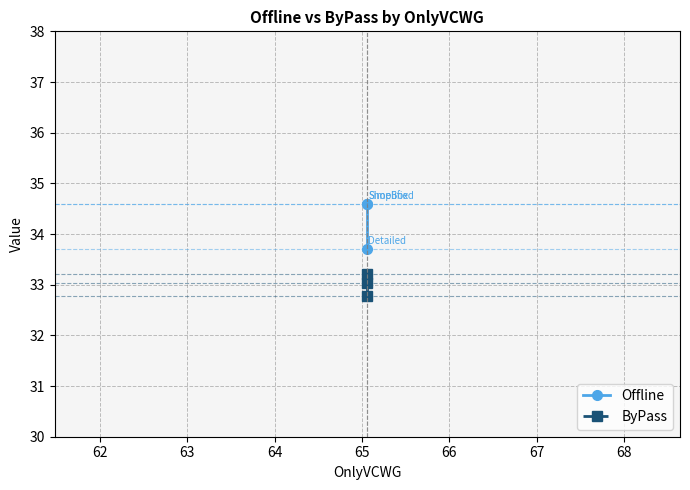

Which series has the largest range (max minus min)?

Offline